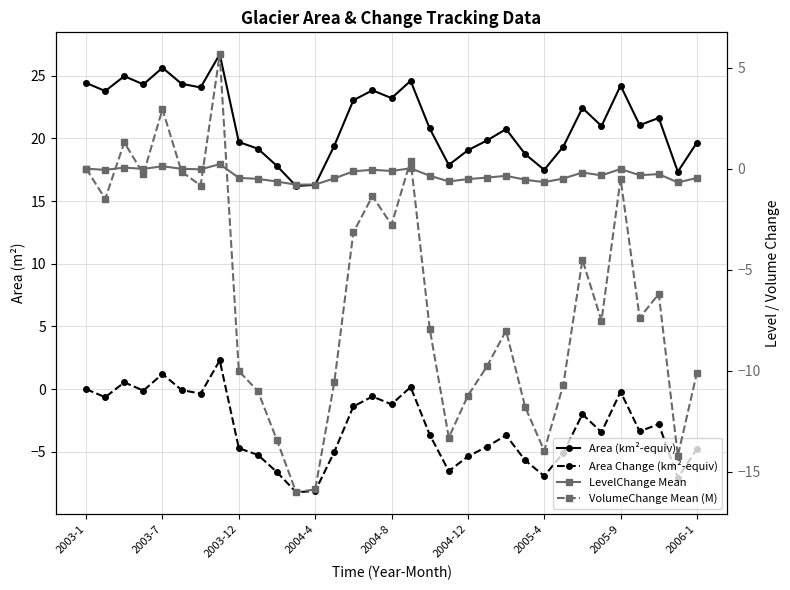

True or false: Area (km²-equiv) and VolumeChange Mean (M) cross at least once.

False